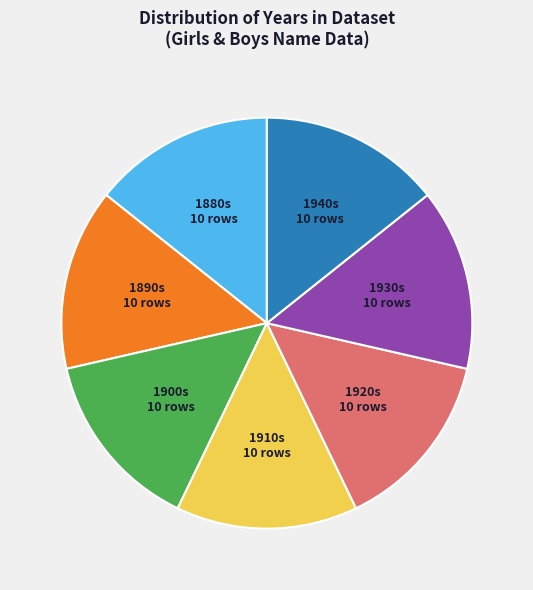

How many segments does this pie chart have?

7